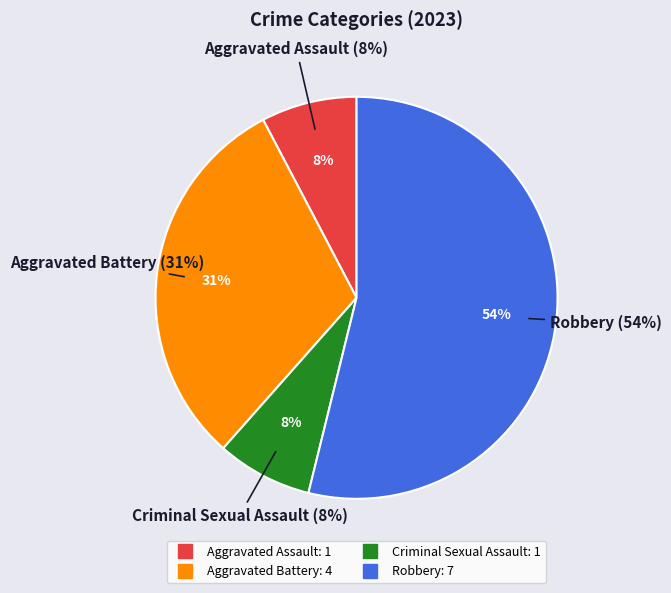

Does any single category account for the majority?

Yes